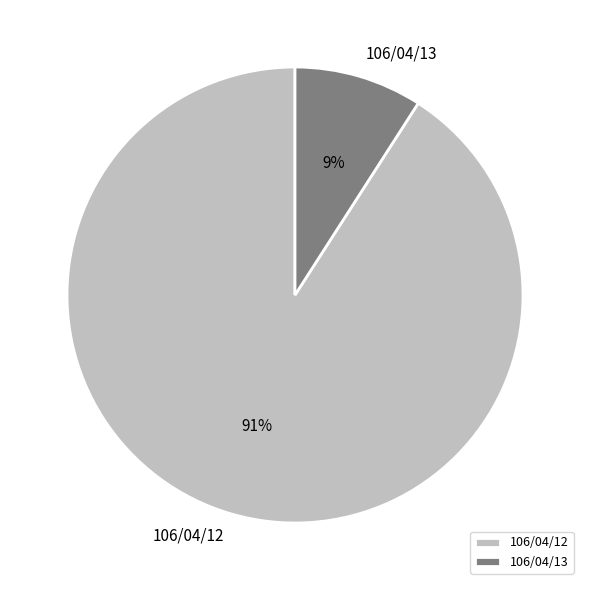

What percentage is the 106/04/12 slice, to the nearest percent?

91%